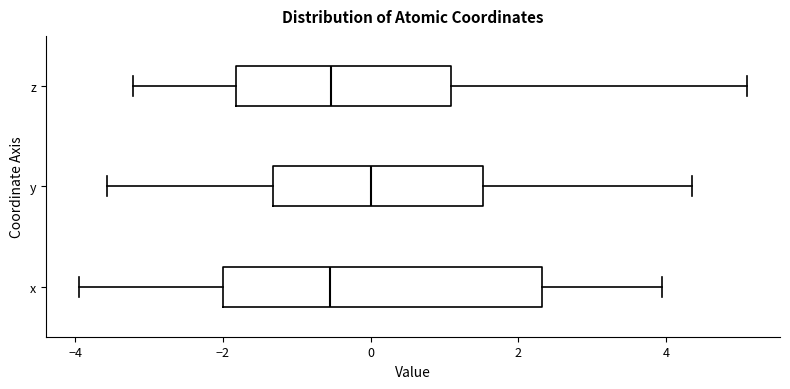

Where is the left edge of the box for x on the x-axis? The values are not printed on the chart, so give them approximately, as read against the axis.

-2.0